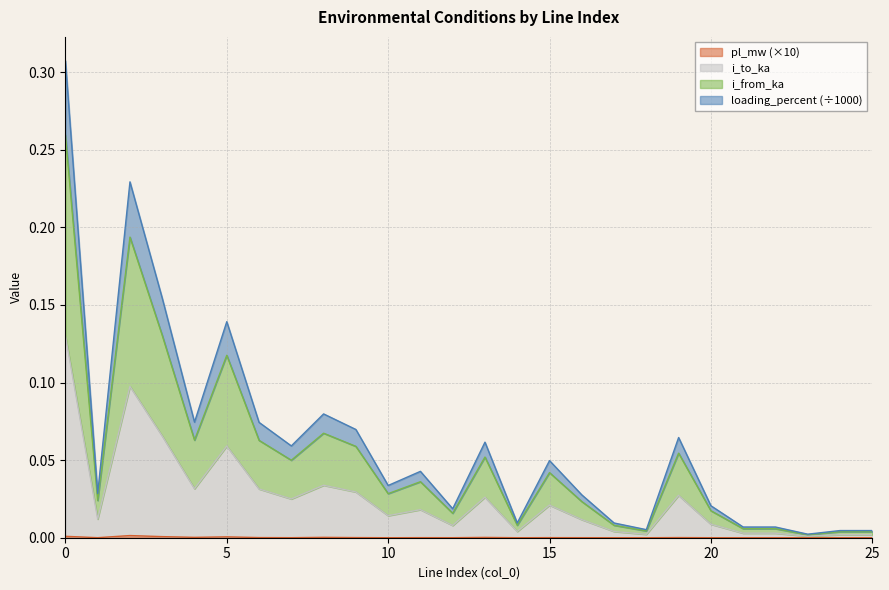

The value of i_to_ka at 19 is 0.1. True or false?

False